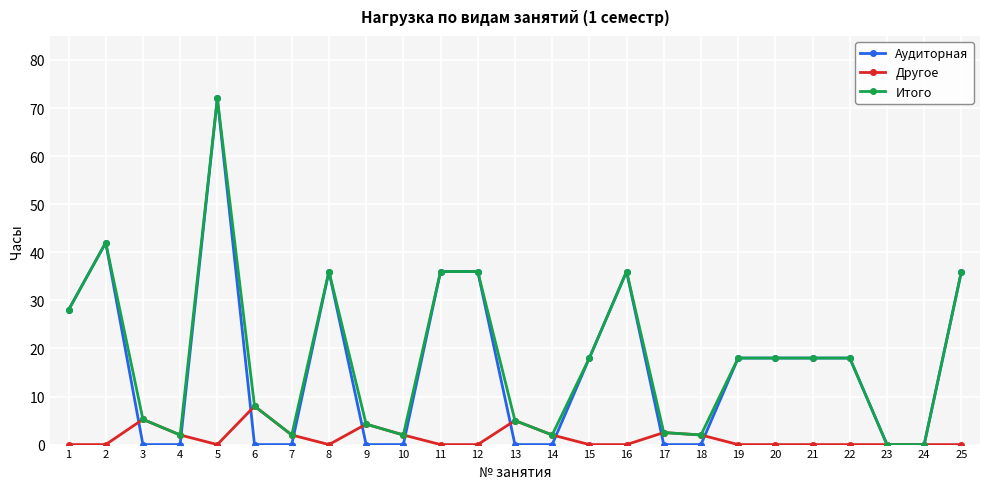

Which series has the largest total across all categories?

Итого